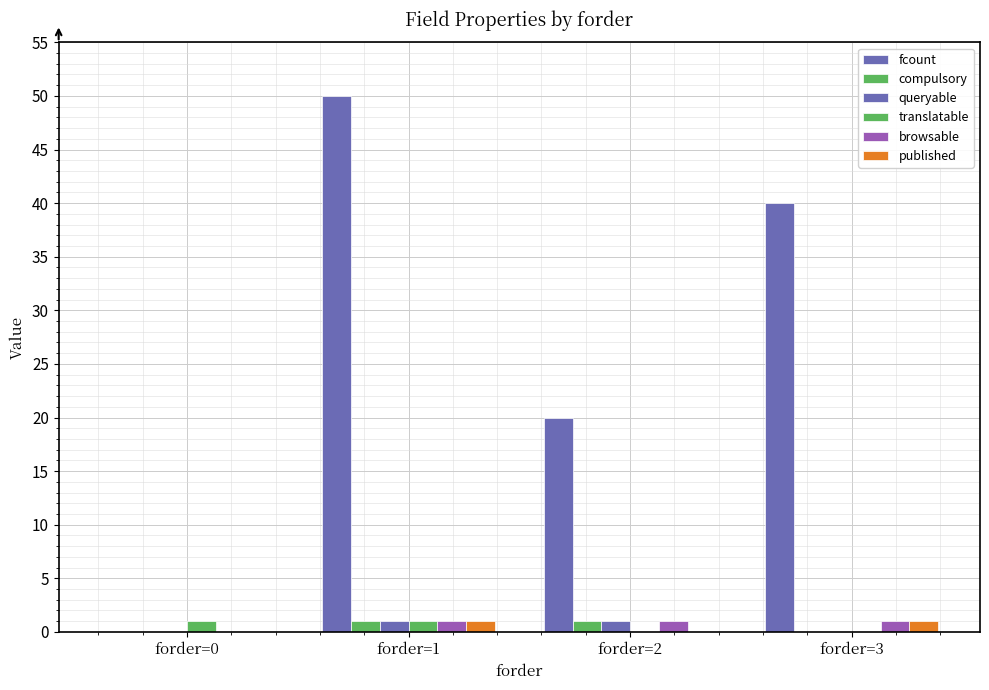

How many groups of bars are there?

4